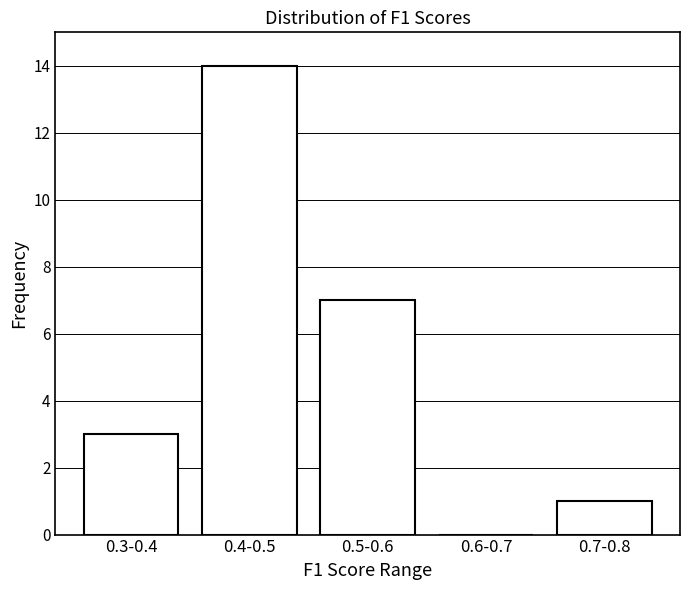

Reading left to right, what are all the values shown in this chart?

0.3-0.4=3	0.4-0.5=14	0.5-0.6=7	0.6-0.7=0	0.7-0.8=1